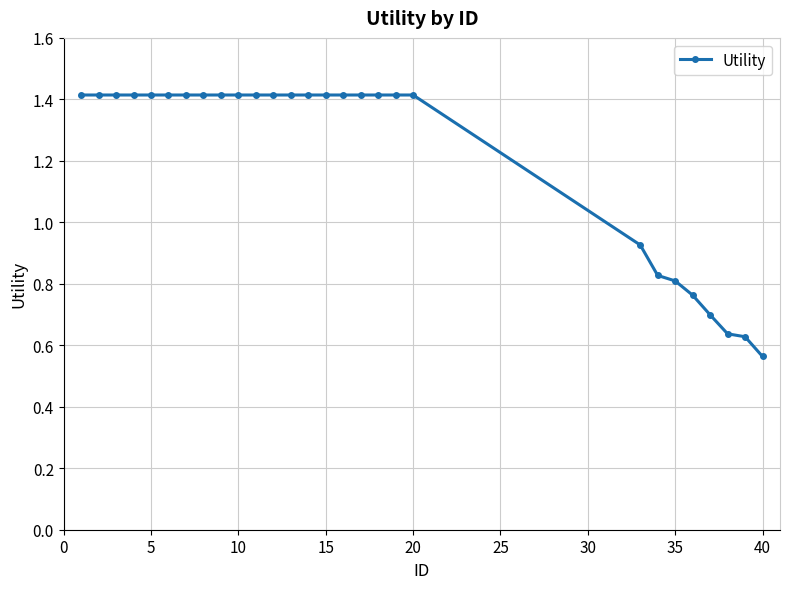

What is the average value?

1.2